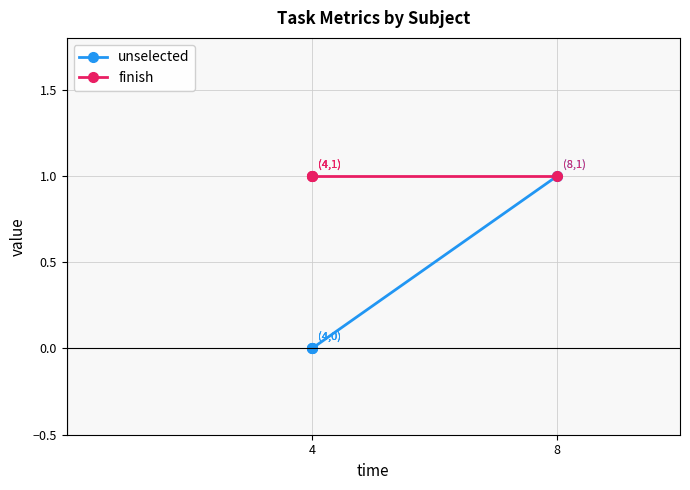

At which label is unselected closest to 0?

4